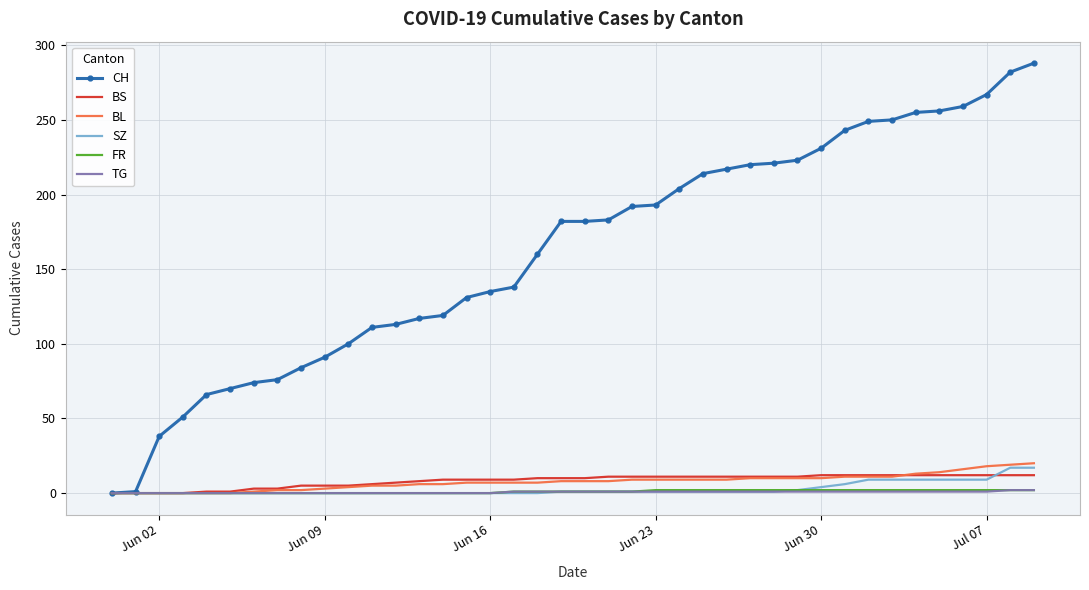

What is the average value of the BL series?

8